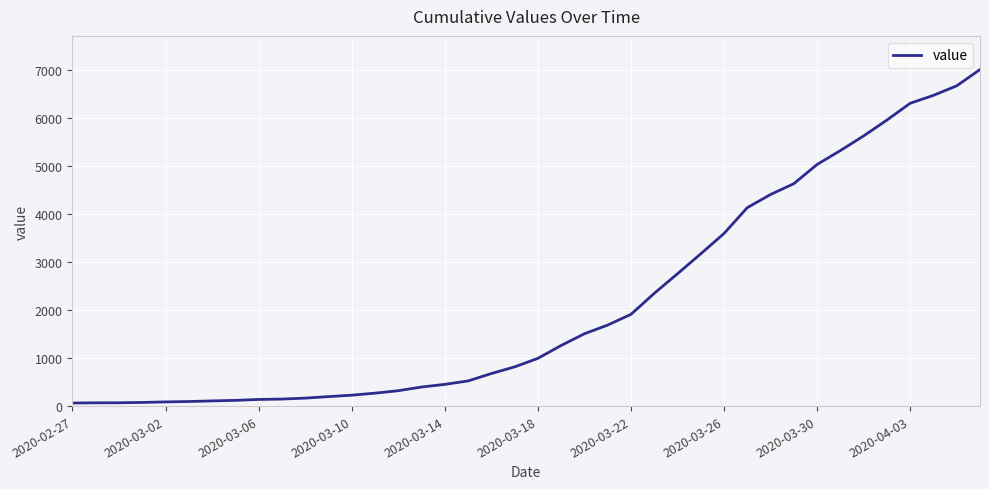

What is the average value?

2144